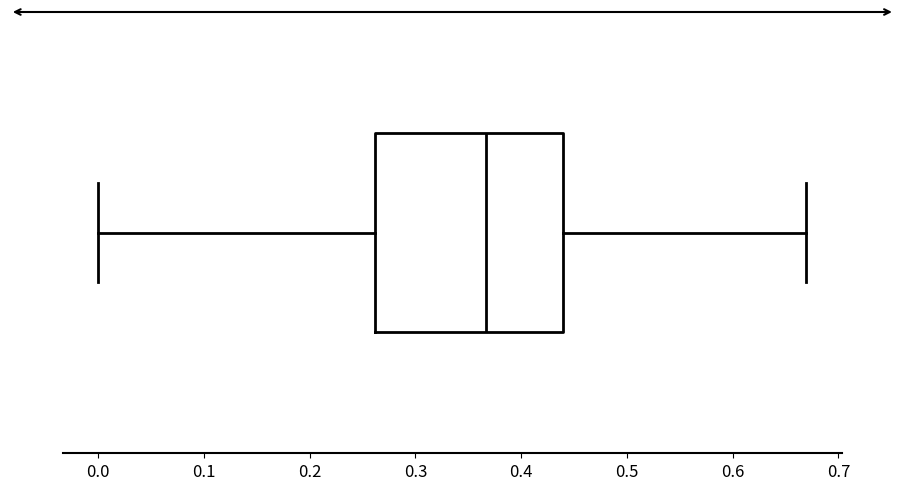

Transcribe this box plot: give where the median line is, the range the box spans, and where the two whiskers end, as read against the x-axis. The values are not printed on the chart, so give them approximately, as read against the axis.

median 0.37, box 0.26 to 0.44, whiskers 0.00 to 0.67